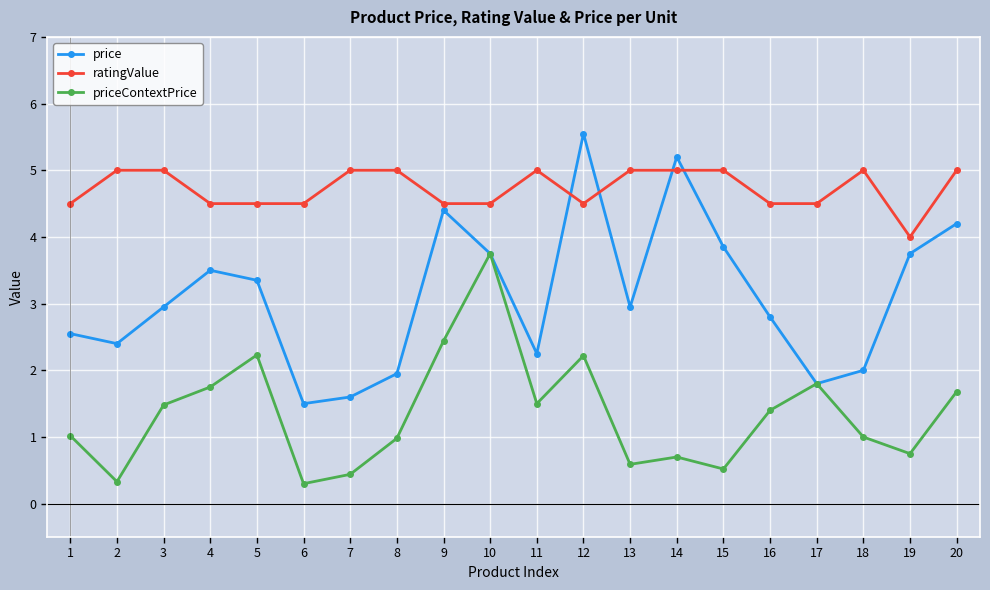

True or false: ratingValue and priceContextPrice intersect in this chart.

False